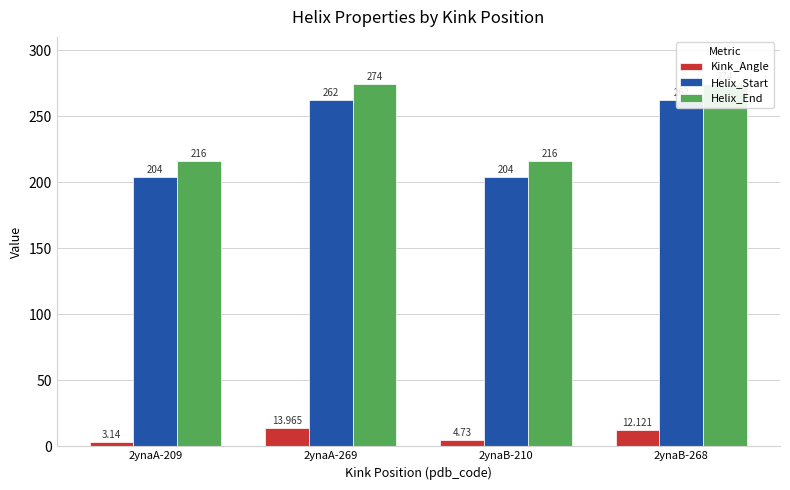

What is the sum of the Helix_Start values at 2ynaA-209 and 2ynaB-268?

466.0